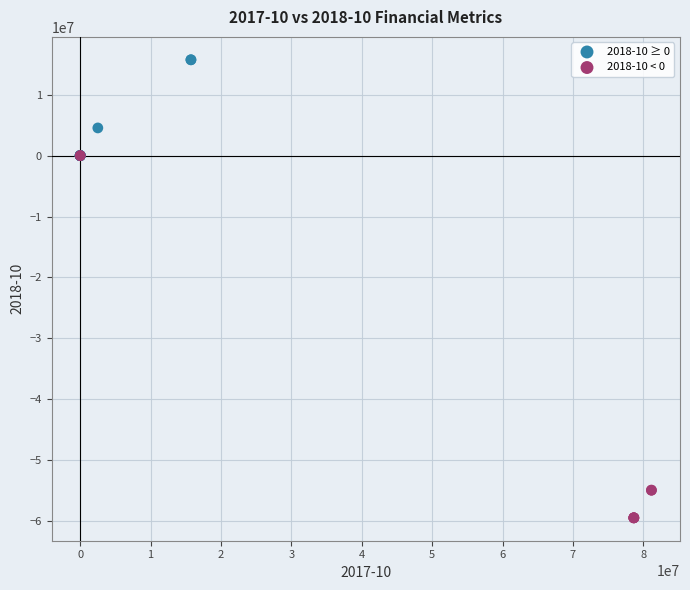

Which series contains the highest Y value?

2018-10 ≥ 0